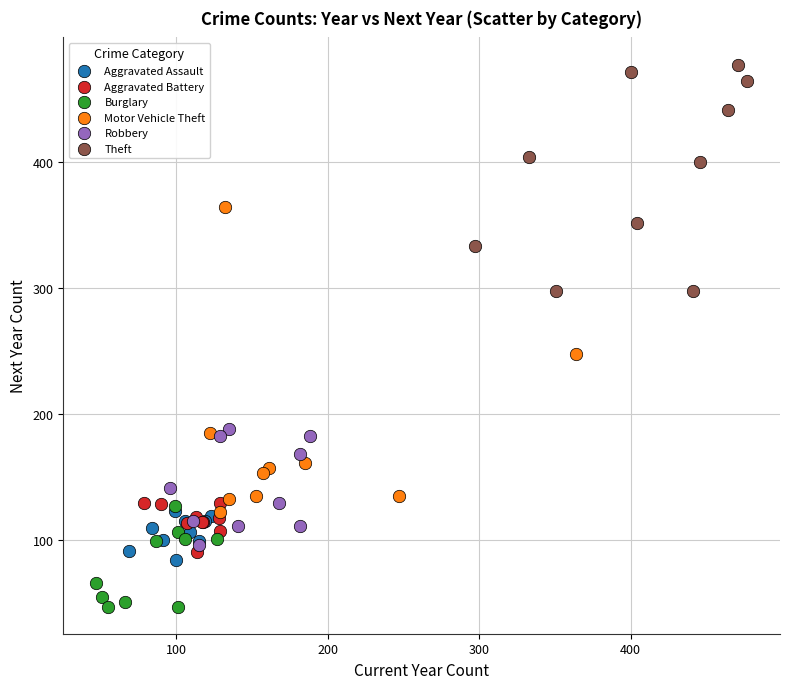

Which series reaches the maximum Y coordinate?

Theft